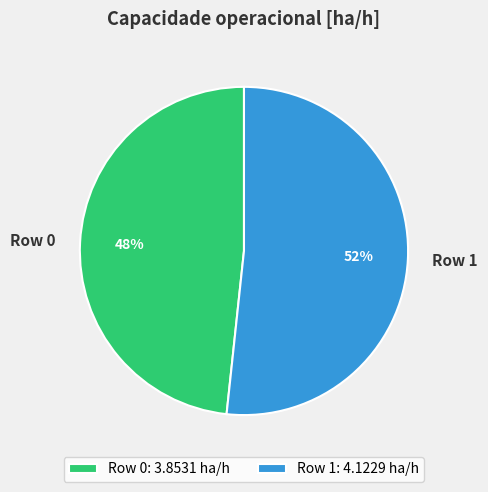

Combined, do Row 1 and Row 0 account for over 50%?

Yes